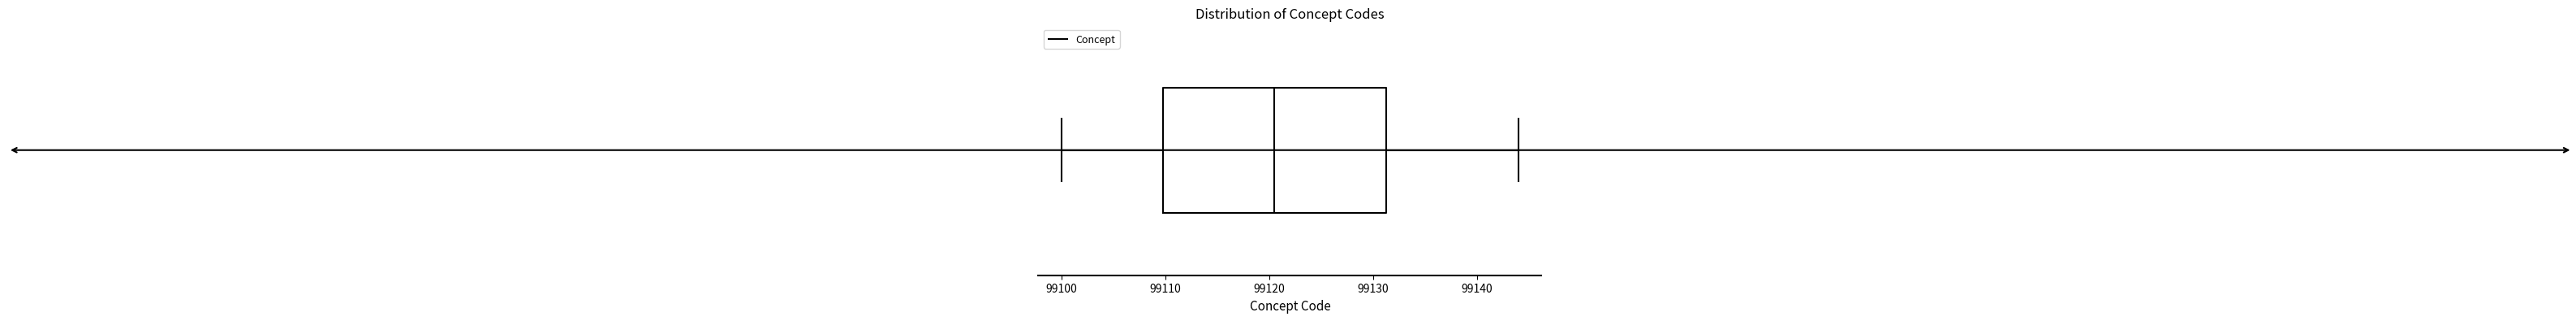

Where is the left edge of the box on the x-axis? The values are not printed on the chart, so give them approximately, as read against the axis.

99110